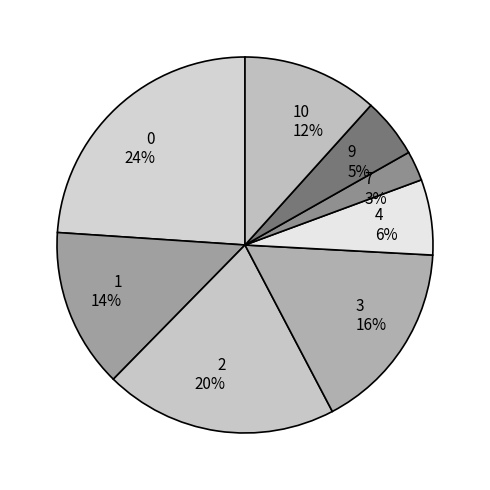

How many slices are in this pie chart?

8